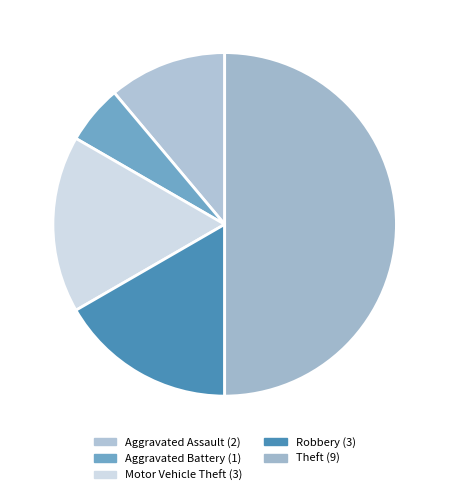

How many segments does this pie chart have?

5